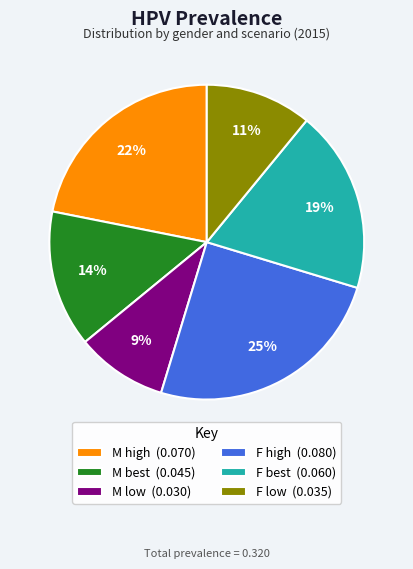

To the nearest percent, what percentage of the pie is F high?

25%